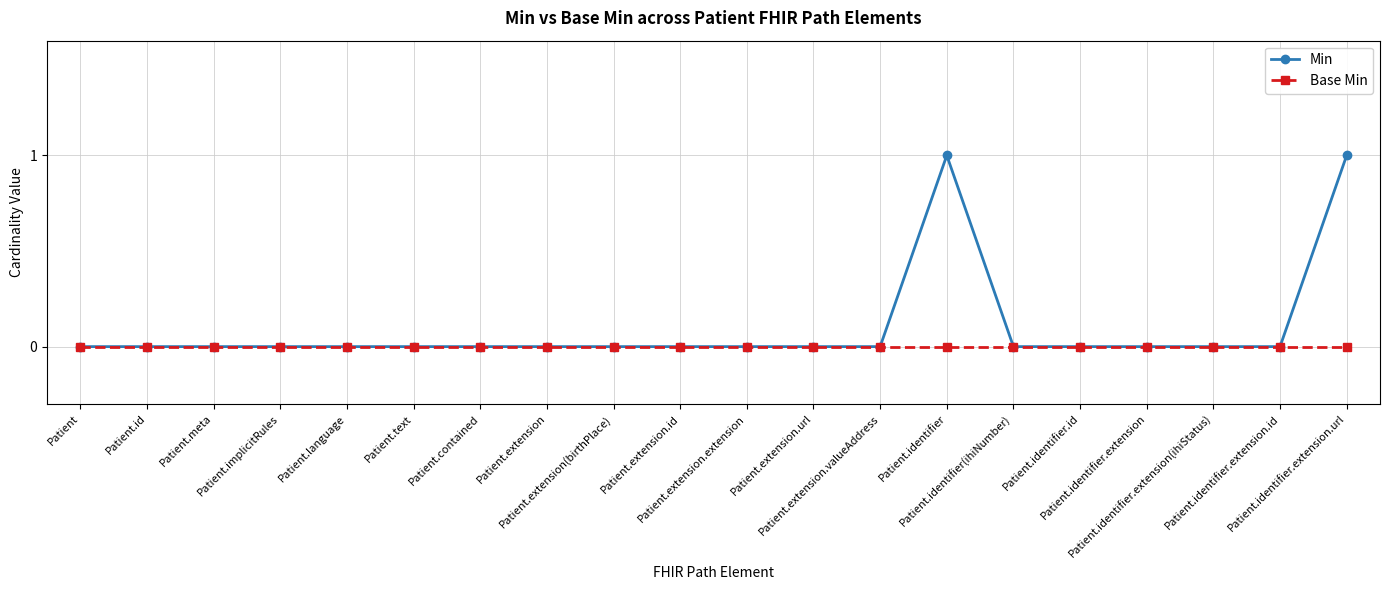

Rank the series by their average value, from highest to lowest.

Min, Base Min